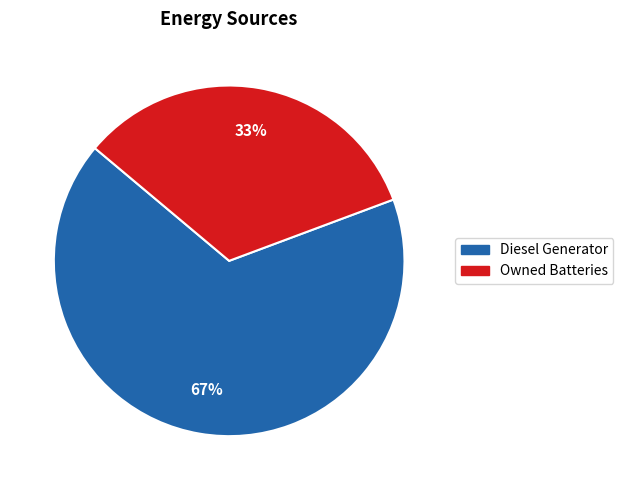

Is the sum of Diesel Generator and Owned Batteries greater than half?

Yes